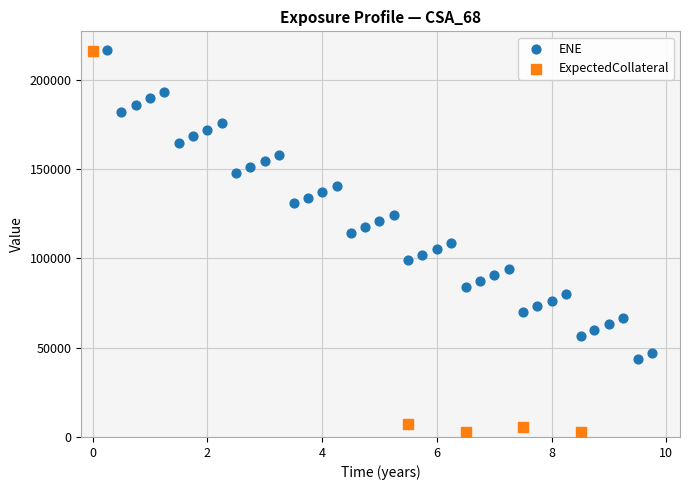

Which series contains the lowest Y value?

ExpectedCollateral